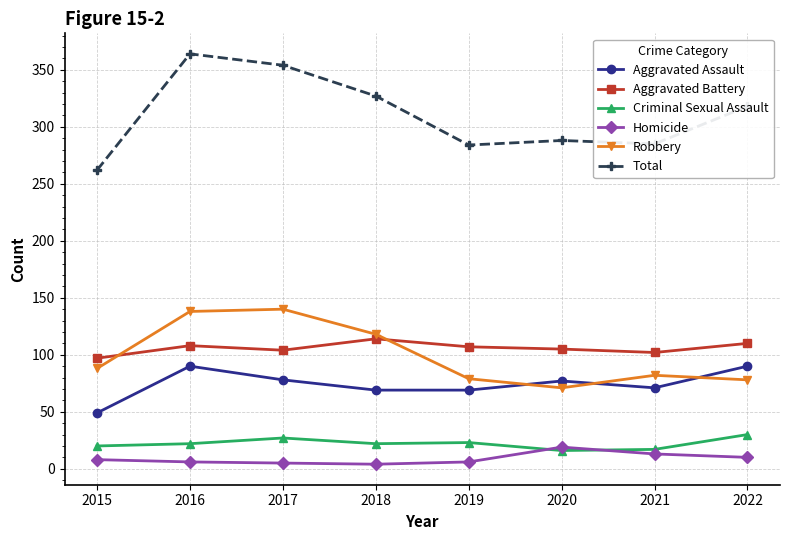

At which label is Total closest to 313?

2022